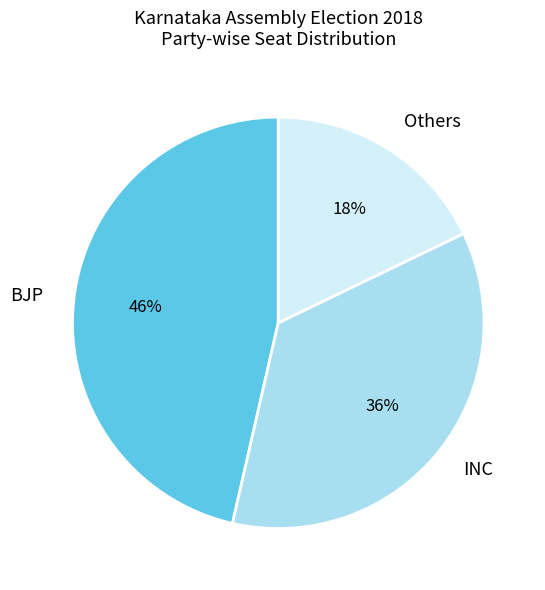

To the nearest percent, what is the combined percentage of Others and INC?

54%